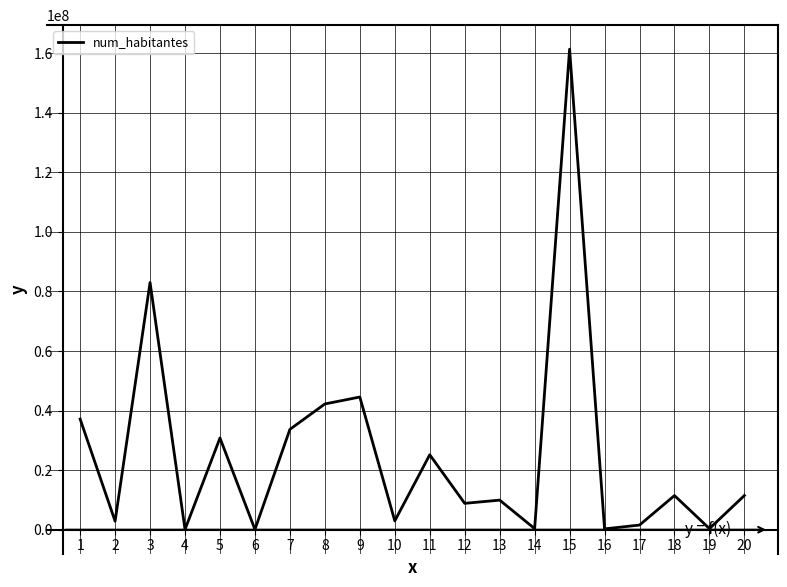

Is it true that the value at 13 is 9940000?

True